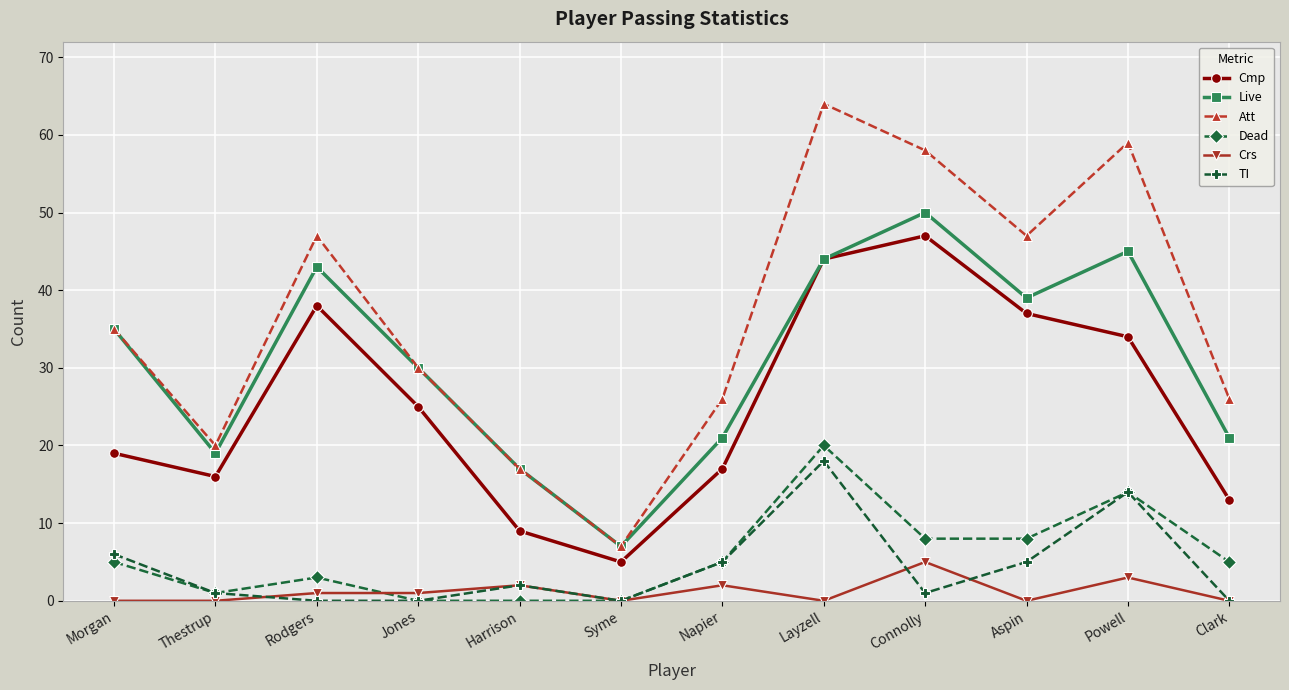

Which category has the lowest value in the Cmp series?

Syme